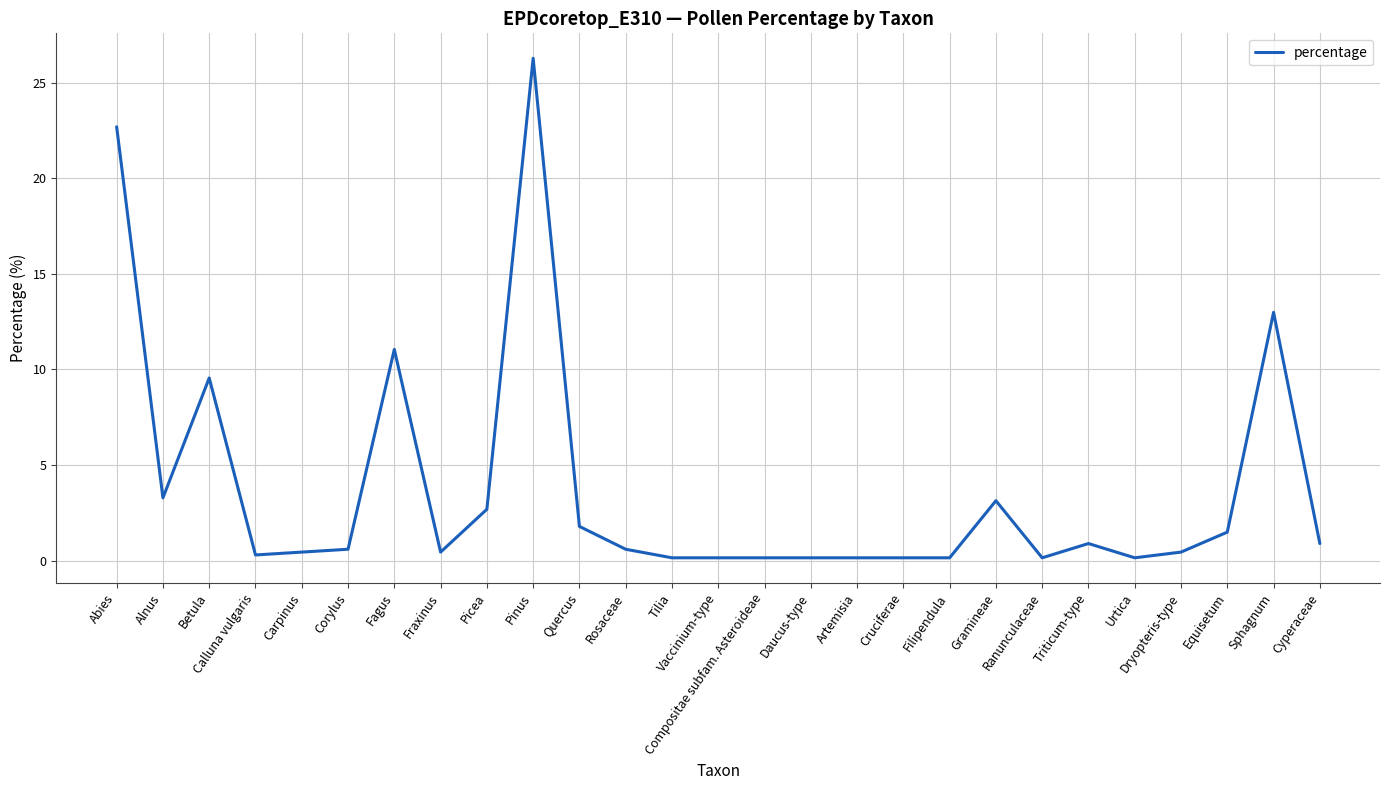

Which category has the highest value across all series?

Pinus